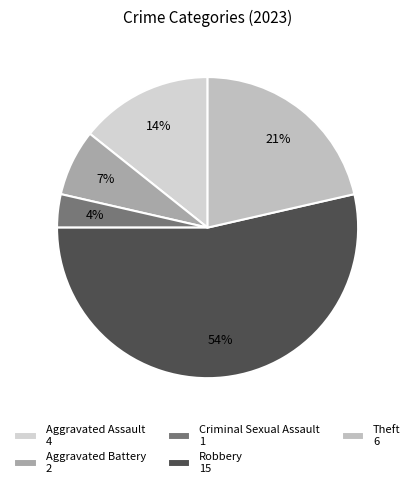

Which slice is the smallest?

Criminal Sexual Assault